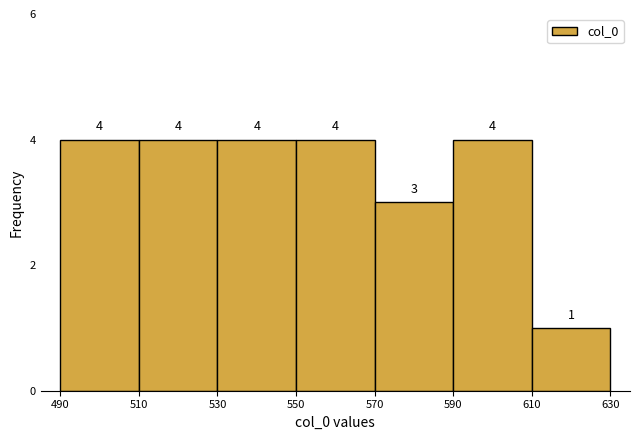

Reading left to right, list every bar in this chart as the range it spans on the x-axis followed by its height.

490 to 510: 4
510 to 530: 4
530 to 550: 4
550 to 570: 4
570 to 590: 3
590 to 610: 4
610 to 630: 1